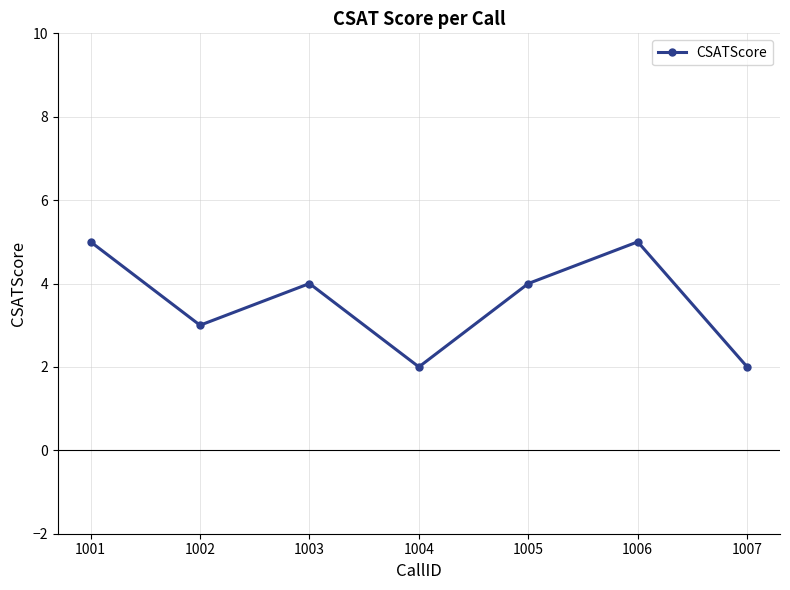

How many values are below 4?

3